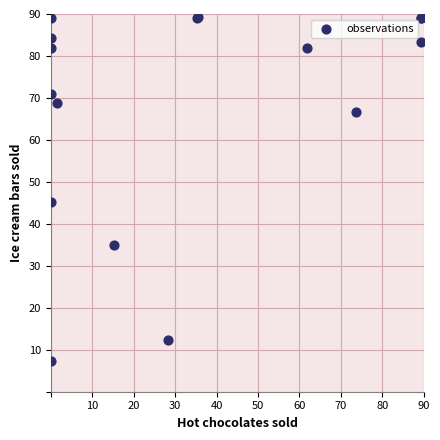

What Y value in the scatter plot is closest to 48?

45.2